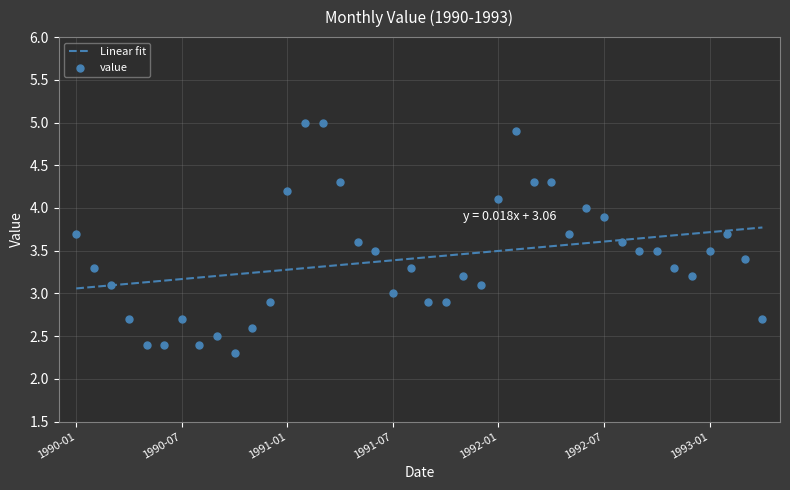

Between 1993-01 and 1990-08, which is larger?

1993-01